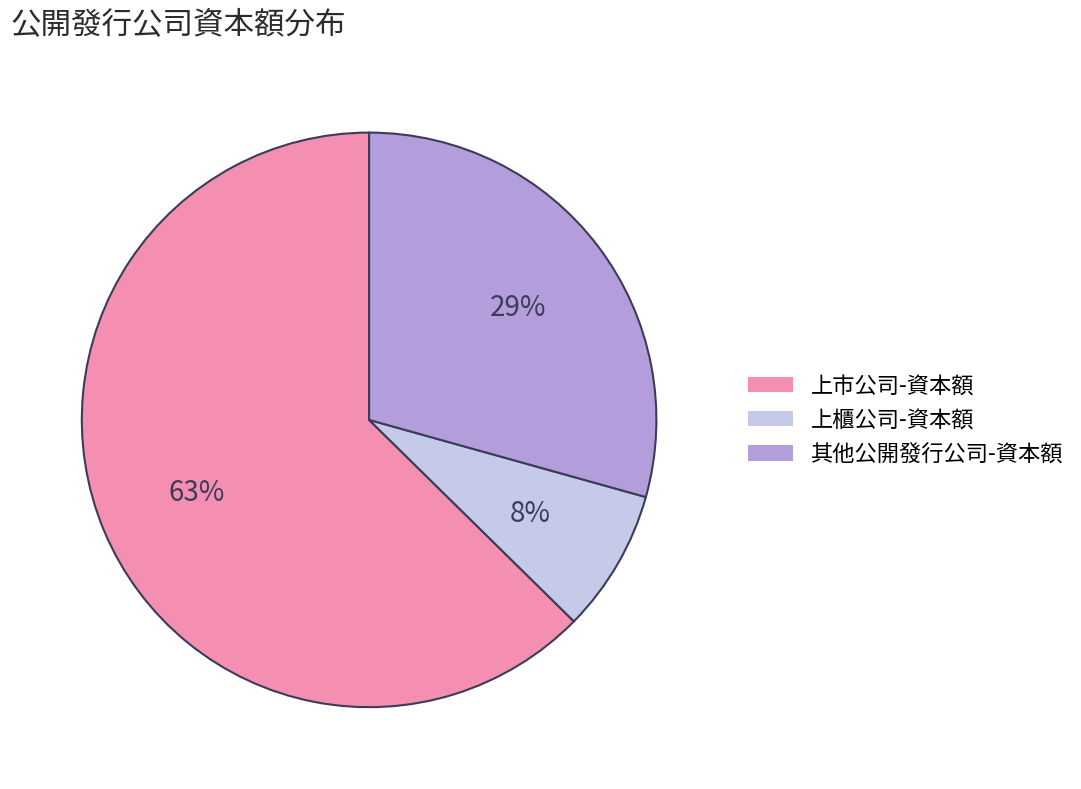

To the nearest percent, what is the combined percentage of 其他公開發行公司 and 上櫃公司?

37%